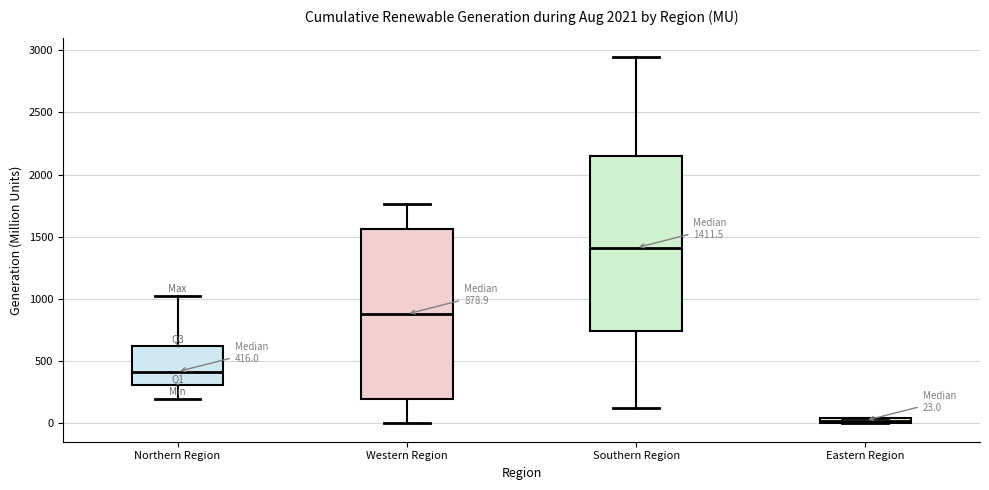

Which box has the lowest median line?

Eastern Region